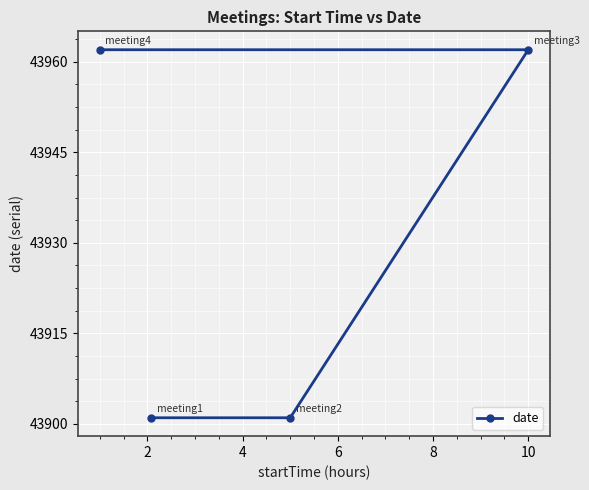

How many distinct data groups are displayed?

1